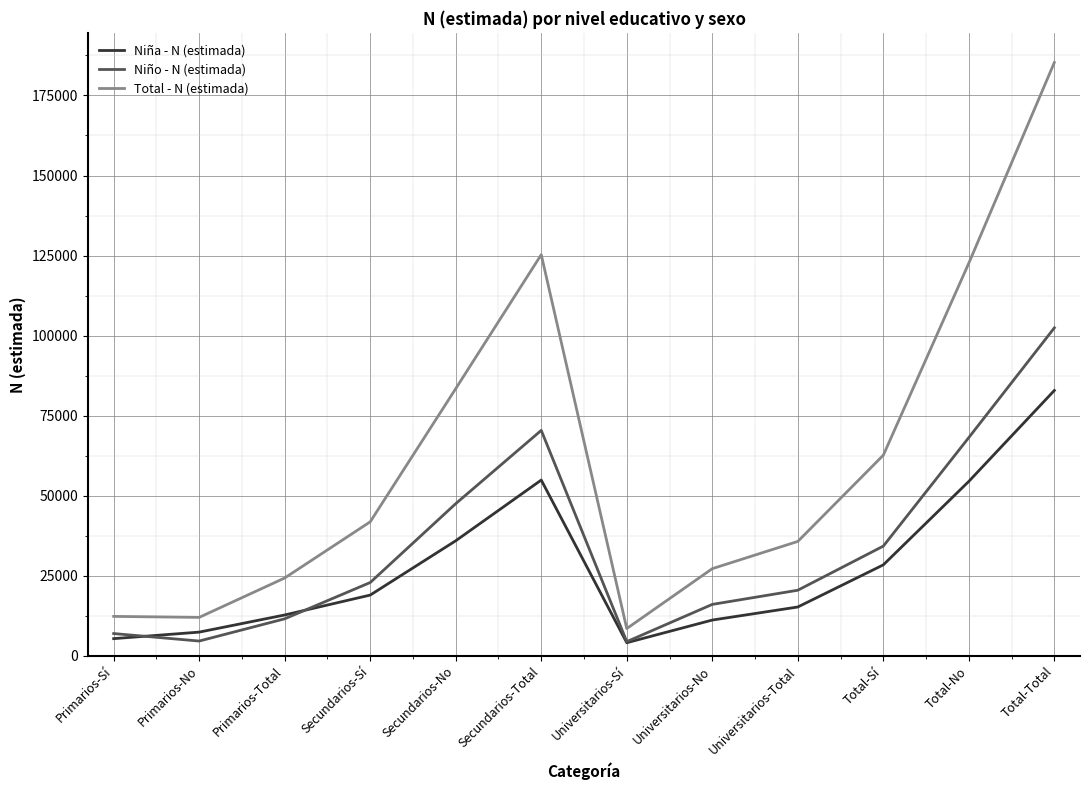

Does the chart display data point markers on the line(s)?

No